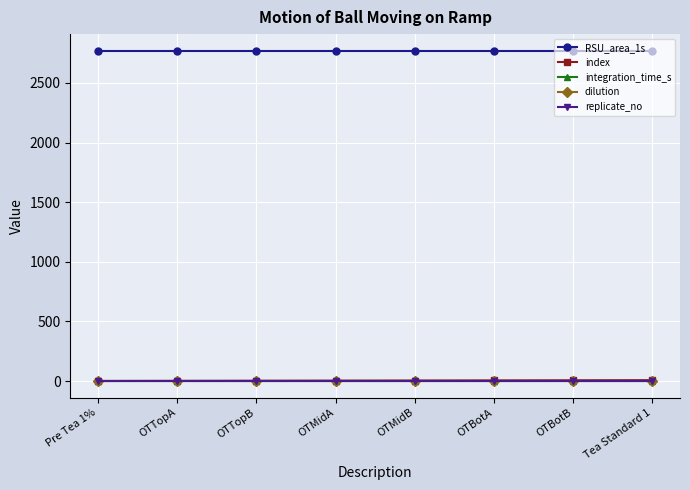

What is the minimum value for integration_time_s?

0.5